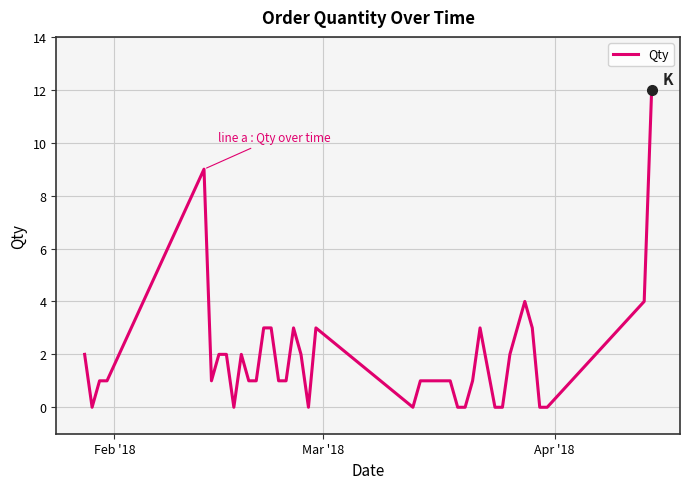

What is the greatest value displayed?

12